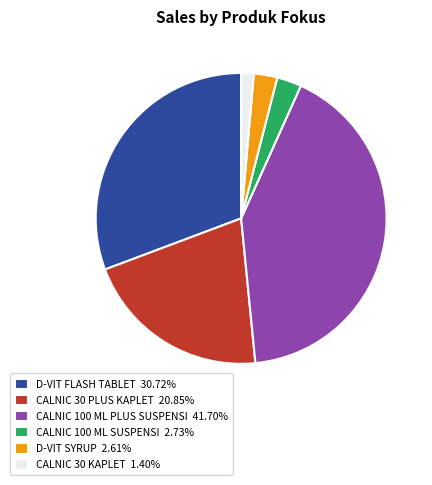

How many slices are in this pie chart?

6